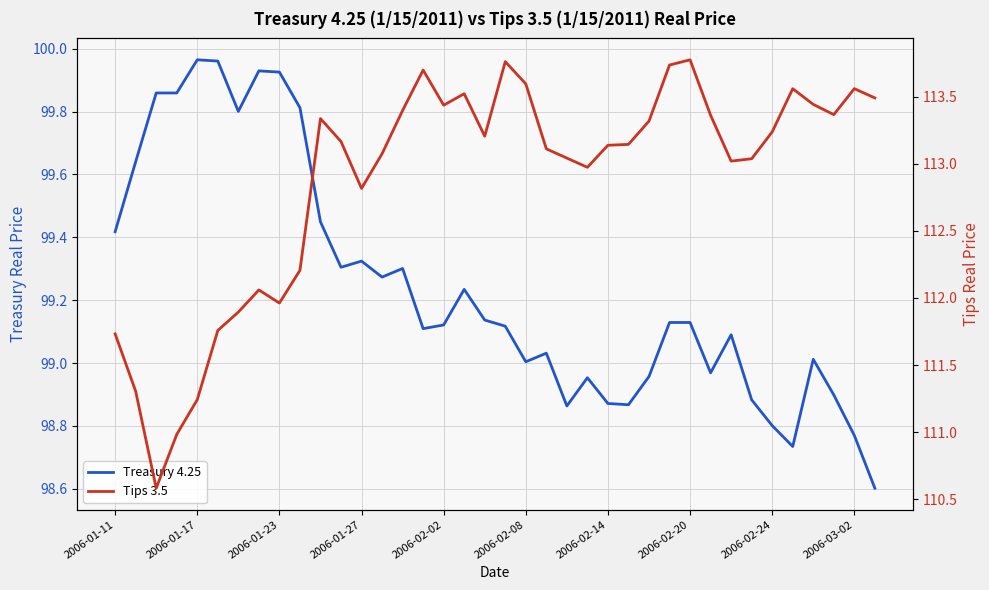

What is the sum of the Treasury 4.25 values at 2006-01-17 and 21?

198.7